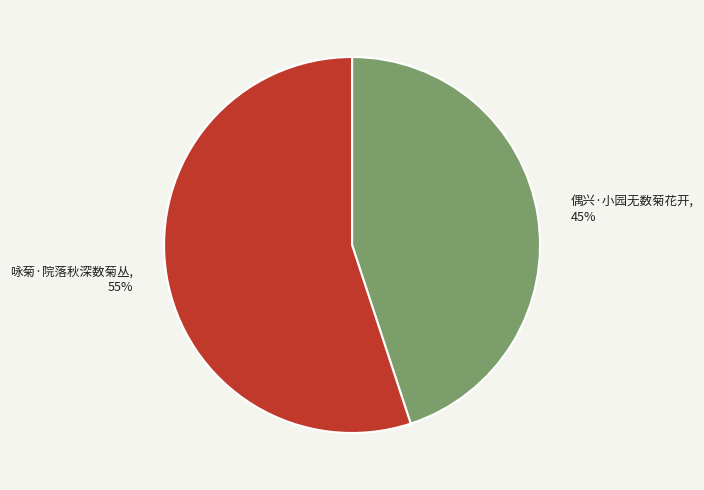

What is the ratio of the value at 咏菊·院落秋深数菊丛 to the value at 偶兴·小园无数菊花开?

1.2